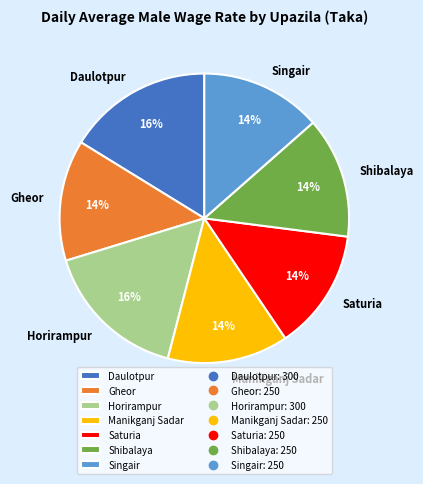

The Horirampur slice represents 16% of the pie. True or false?

True